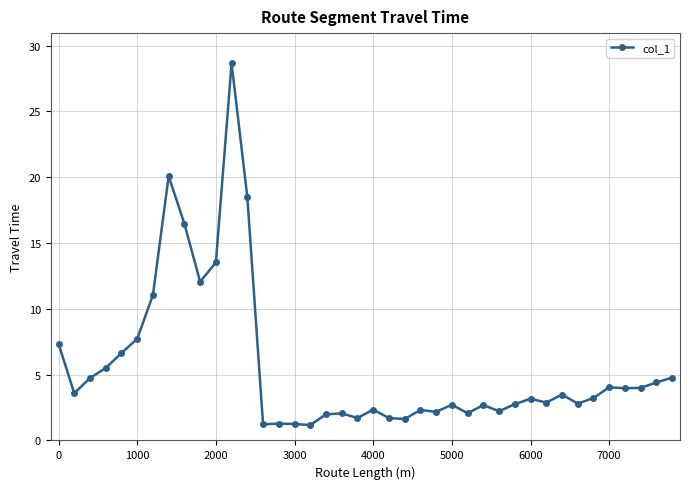

What is the greatest value displayed?

28.7